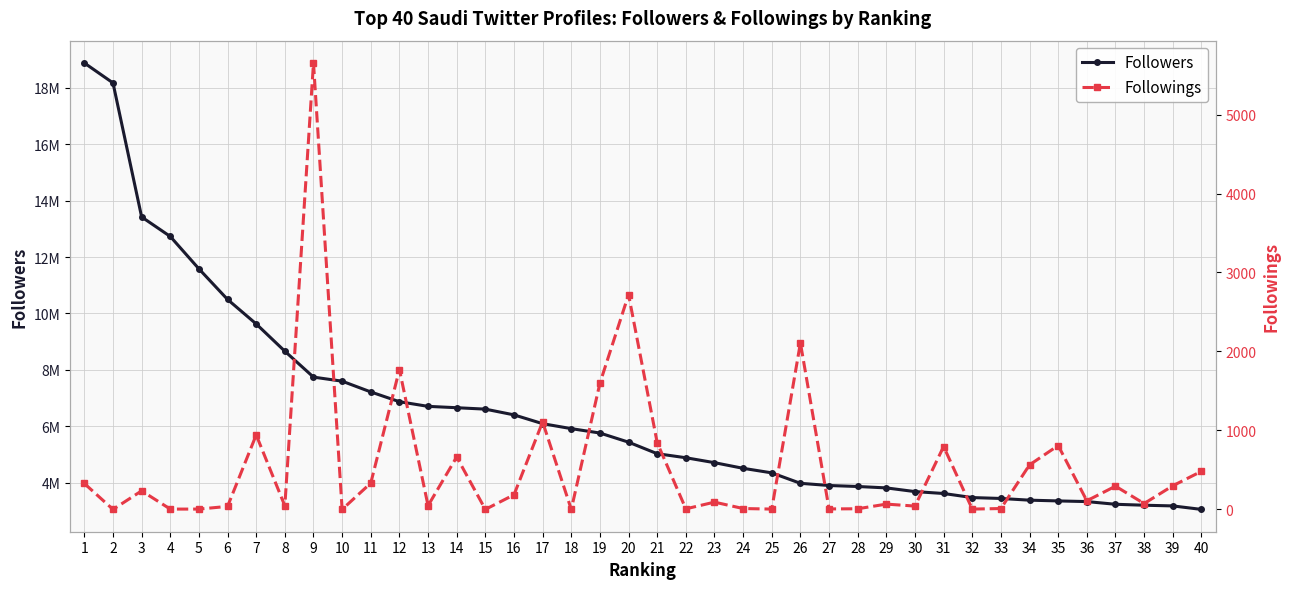

What are all the series names shown in the legend?

Followers, Followings